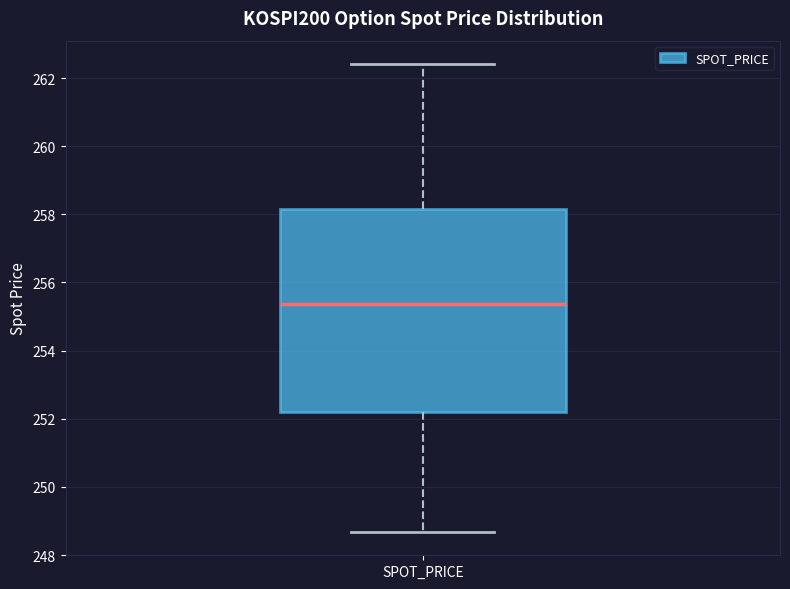

Read this box plot against the y-axis: the position of the median line, the range covered by the box, and the ends of both whiskers. The values are not printed on the chart, so give them approximately, as read against the axis.

median 255.4, box 252.2 to 258.2, whiskers 248.6 to 262.4